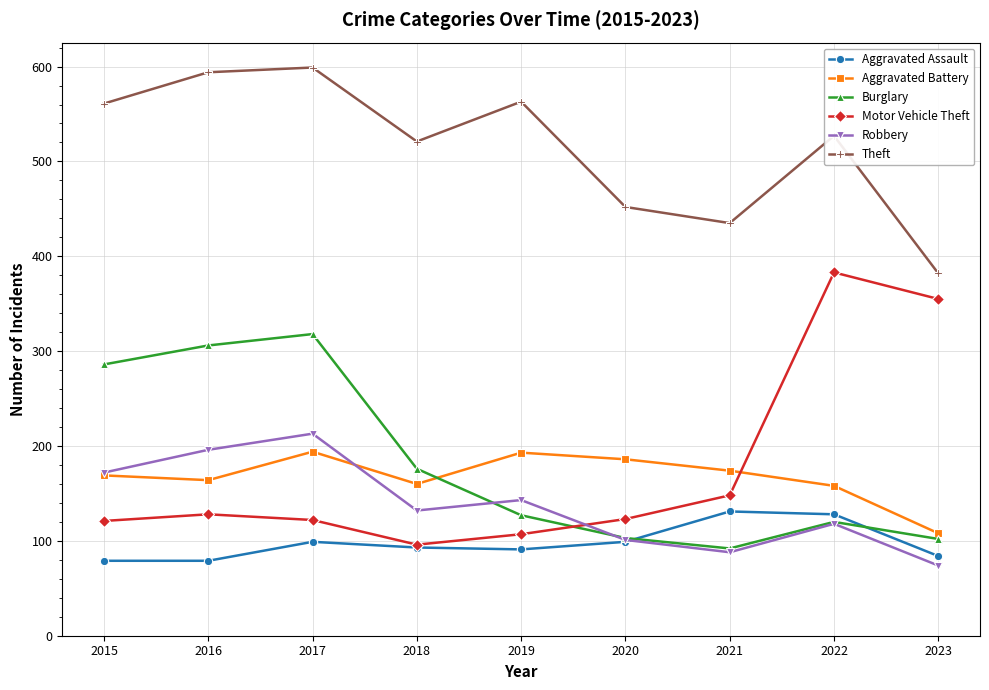

At how many categories does at least one series exceed 509?

6